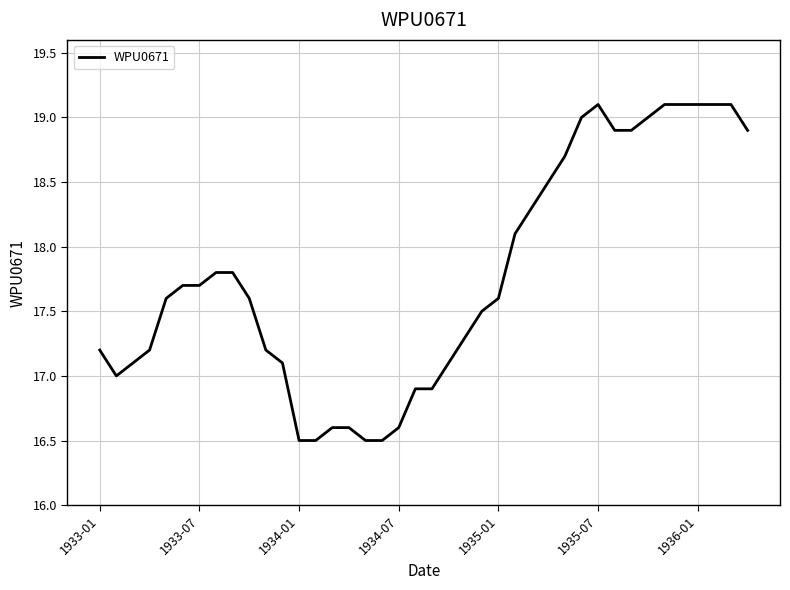

What is the smallest value displayed?

16.5